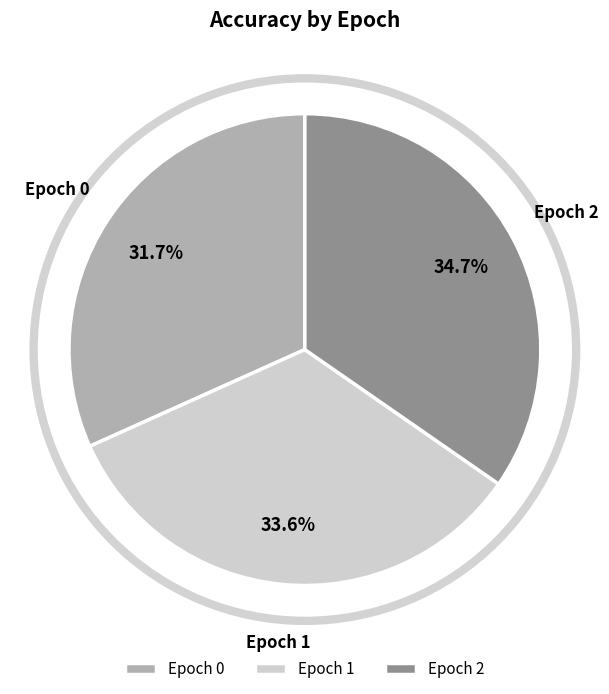

Rank the categories by value from lowest to highest.

Epoch 0, Epoch 1, Epoch 2